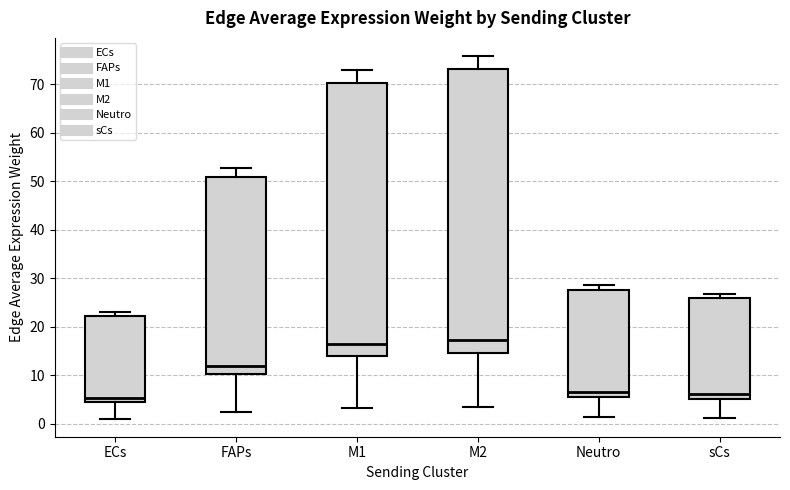

Reading left to right, transcribe this box plot: for each box, give where its median line is, the range the box spans, and where its two whiskers end, as read against the y-axis. The values are not printed on the chart, so give them approximately, as read against the axis.

ECs: median 5, box 4 to 22, whiskers 1 to 23
FAPs: median 12, box 10 to 51, whiskers 2 to 53
M1: median 16, box 14 to 70, whiskers 3 to 73
M2: median 17, box 15 to 73, whiskers 3 to 76
Neutro: median 6 (just above the box's lower edge), box 6 to 28, whiskers 1 to 29
sCs: median 6, box 5 to 26, whiskers 1 to 27